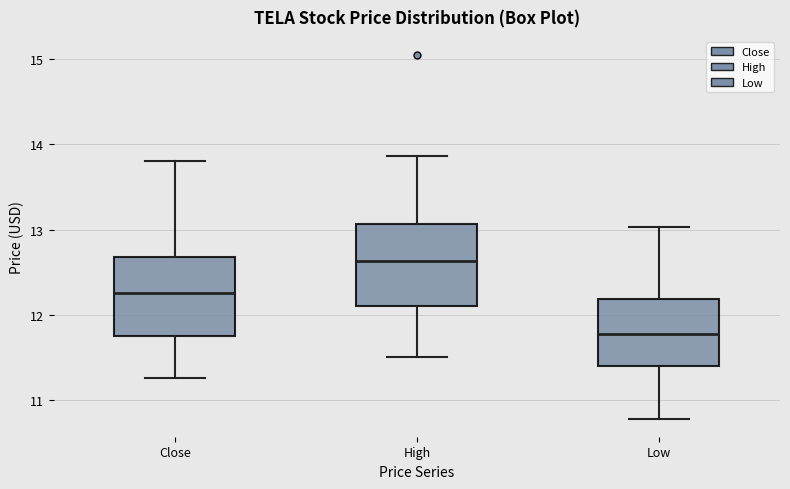

Where does the upper whisker of the box for High end on the y-axis? The values are not printed on the chart, so give them approximately, as read against the axis.

13.9